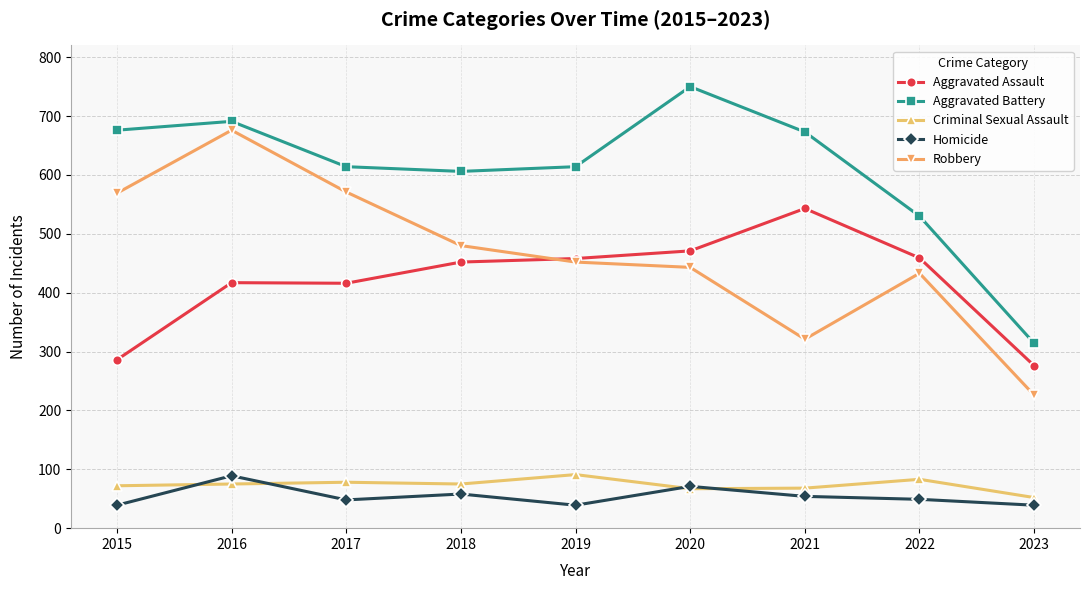

What is the spread (max minus min) of values at 2023?

275